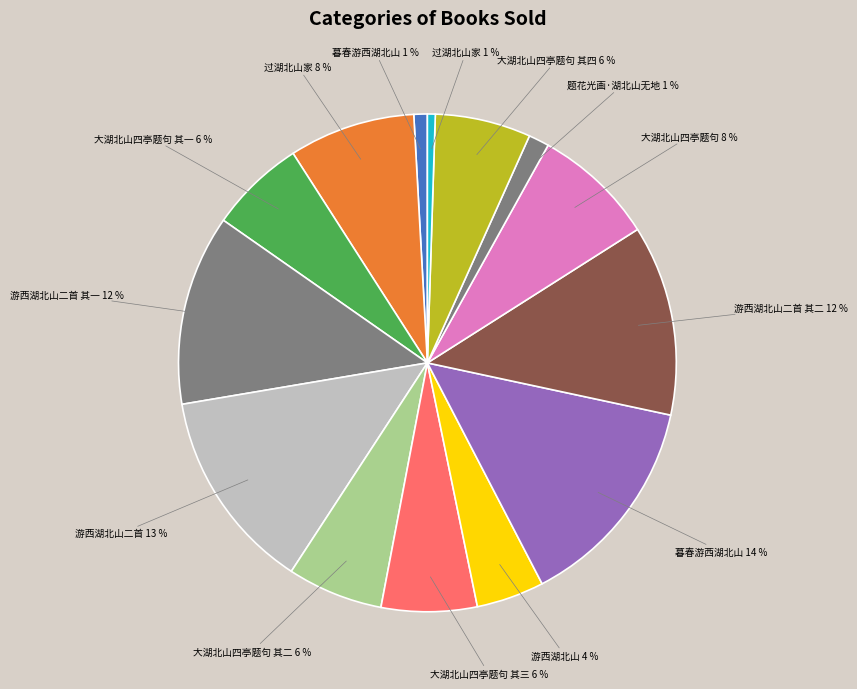

How many segments does this pie chart have?

14